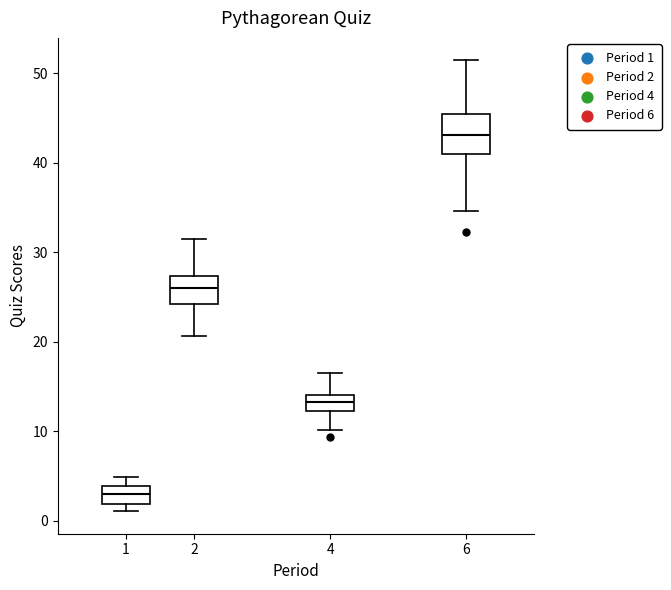

Reading left to right, transcribe this box plot: for each box, give where its median line is, the range the box spans, and where its two whiskers end, as read against the y-axis. The values are not printed on the chart, so give them approximately, as read against the axis.

1: median 3, box 2 to 4, whiskers 1 to 5
2: median 26, box 24 to 27, whiskers 21 to 31
4: median 13, box 12 to 14, whiskers 10 to 17
6: median 43, box 41 to 45, whiskers 35 to 51